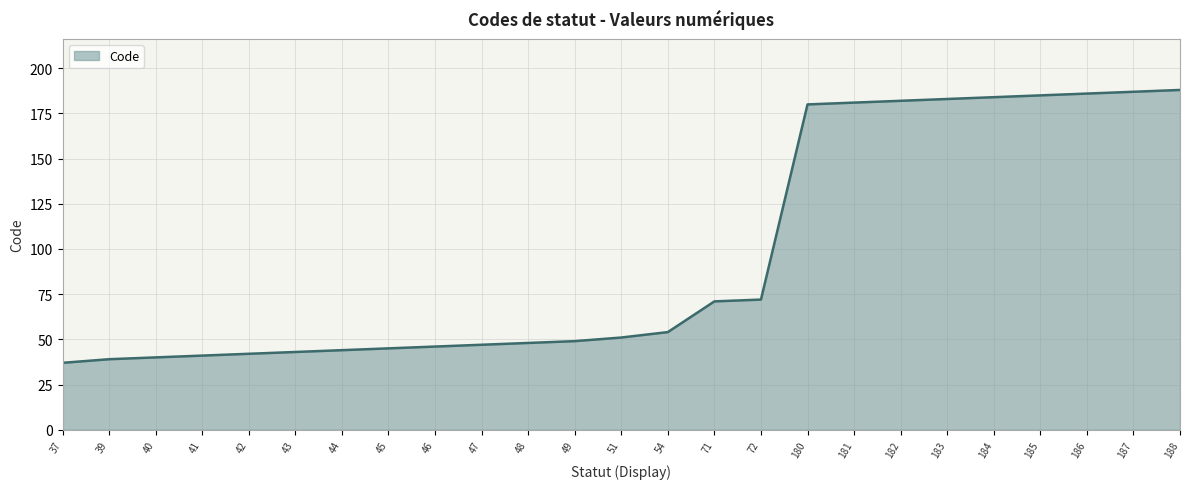

Reading left to right, extract all data points from this chart.

37	39	40	41	42	43	44	45	46	47	48	49	51	54	71	72	180	181	182	183	184	185	186	187	188